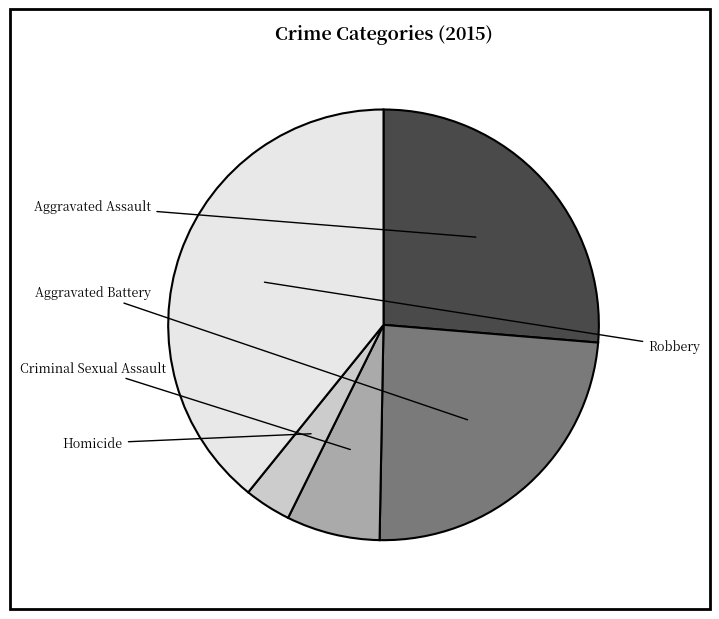

Is there a majority slice in this chart?

No